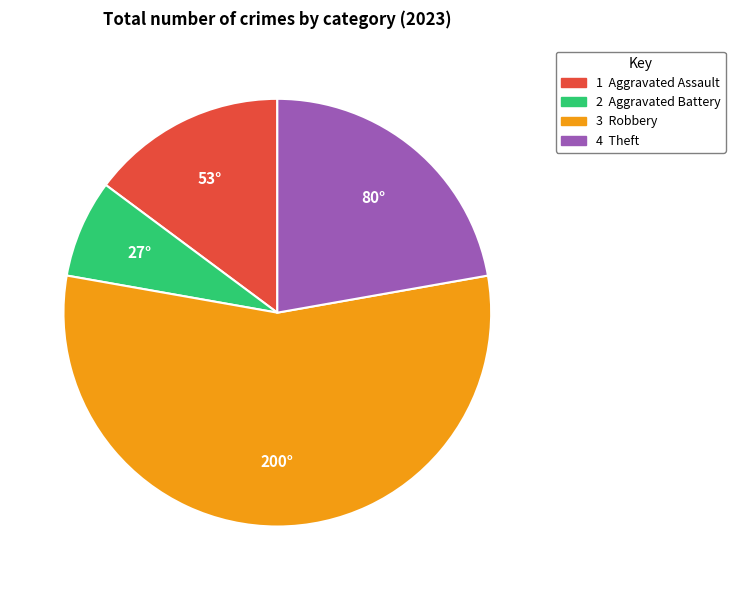

How many segments does this pie chart have?

4